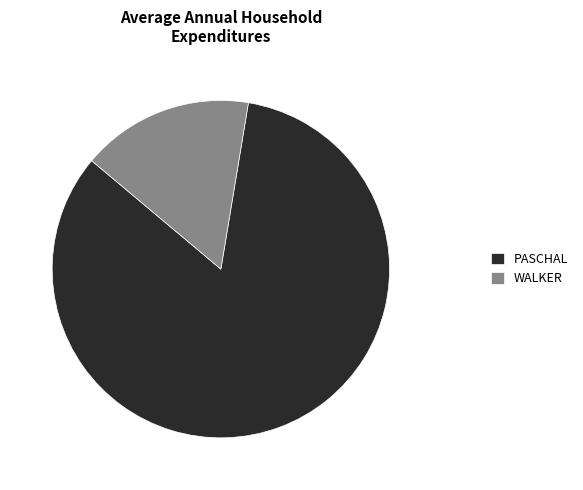

Between WALKER and PASCHAL, which is larger?

PASCHAL